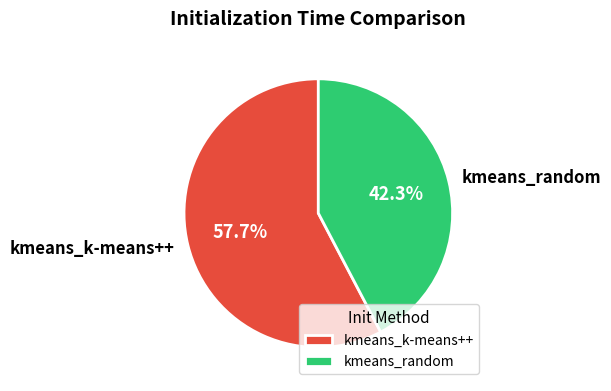

To the nearest percent, what is the difference between the largest and smallest slice percentages?

15%